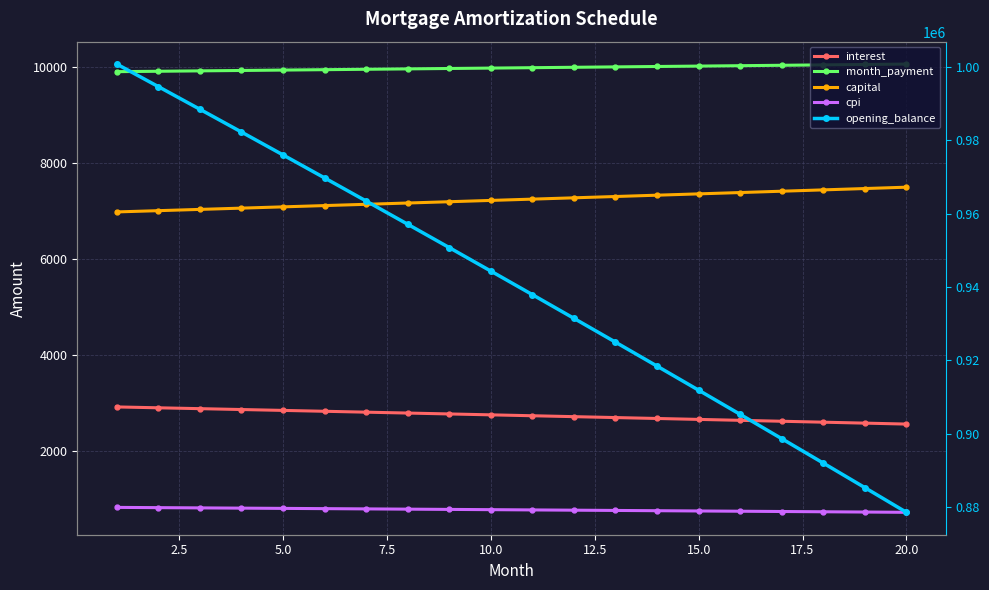

Which series changed the most between 7.5 and 17?

opening_balance